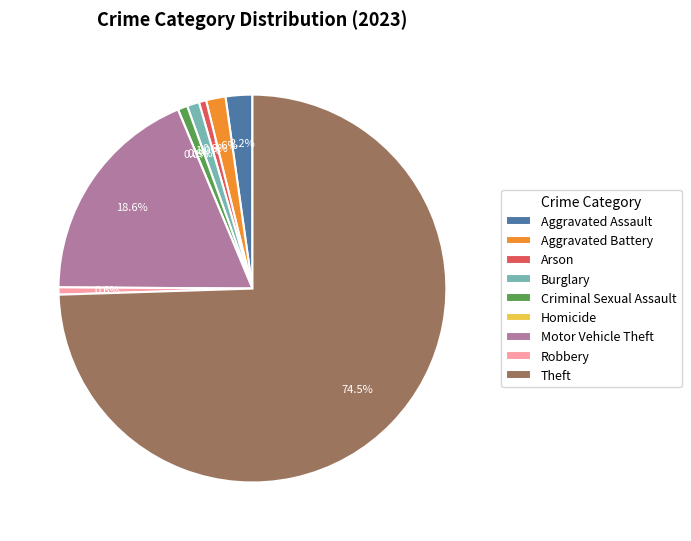

What is the ratio of the value at Motor Vehicle Theft to the value at Theft?

0.2